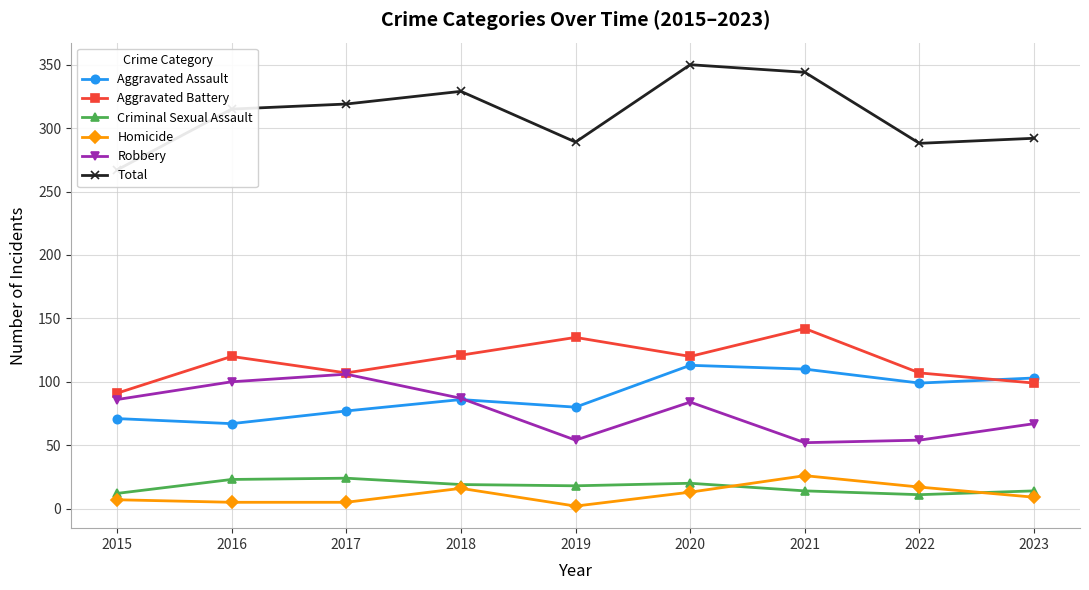

True or false: Criminal Sexual Assault has a value of 11 at 2022.

True